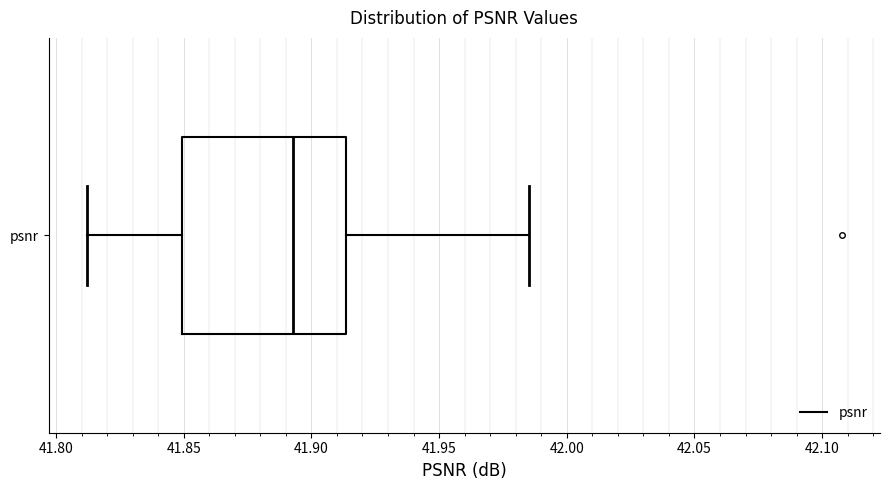

Where is the left edge of the box for psnr on the x-axis? The values are not printed on the chart, so give them approximately, as read against the axis.

41.850